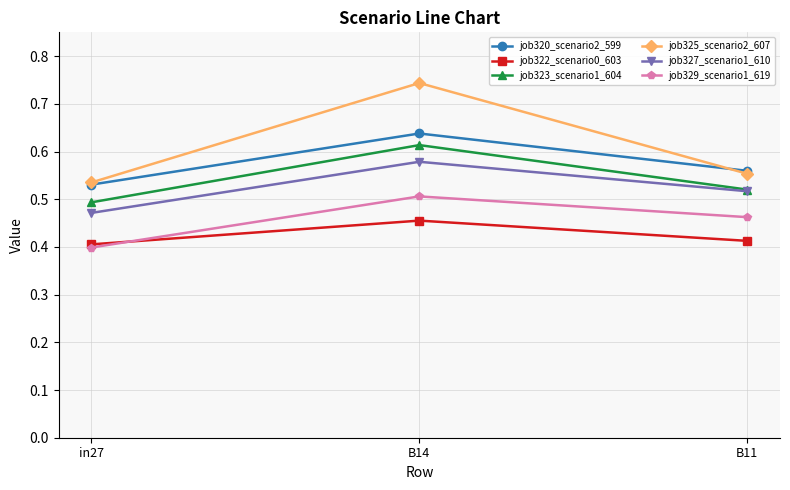

Is it true that job320_scenario2_599 equals 0.8 at B11?

False